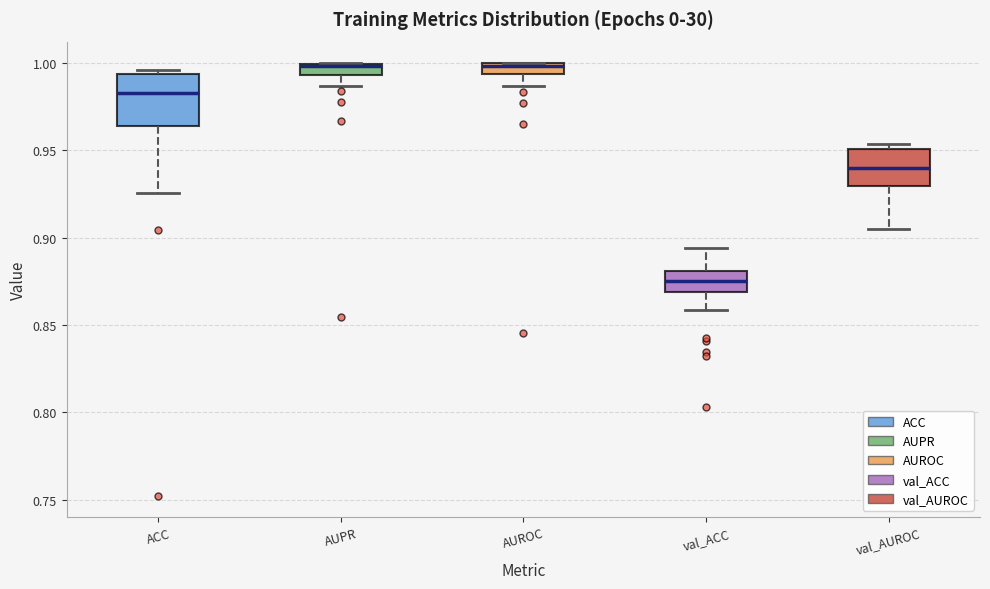

Comparing the boxes themselves (not the whiskers), which one is the tallest?

ACC